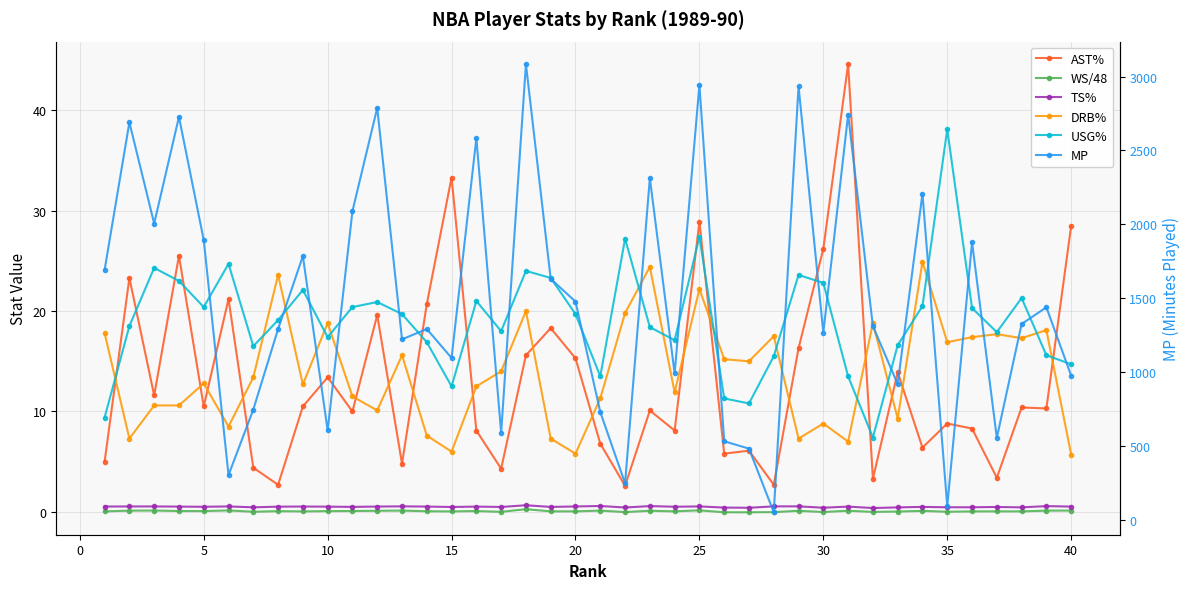

Which series has the largest total across all categories?

MP